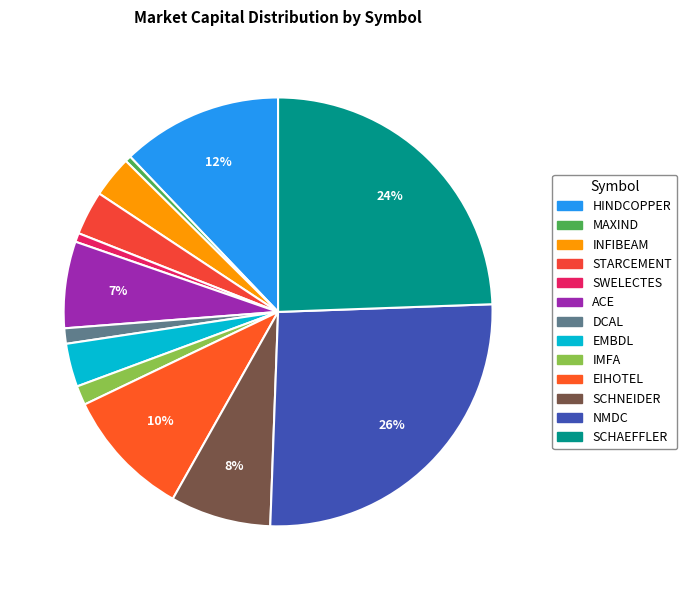

Is there a majority slice in this chart?

No